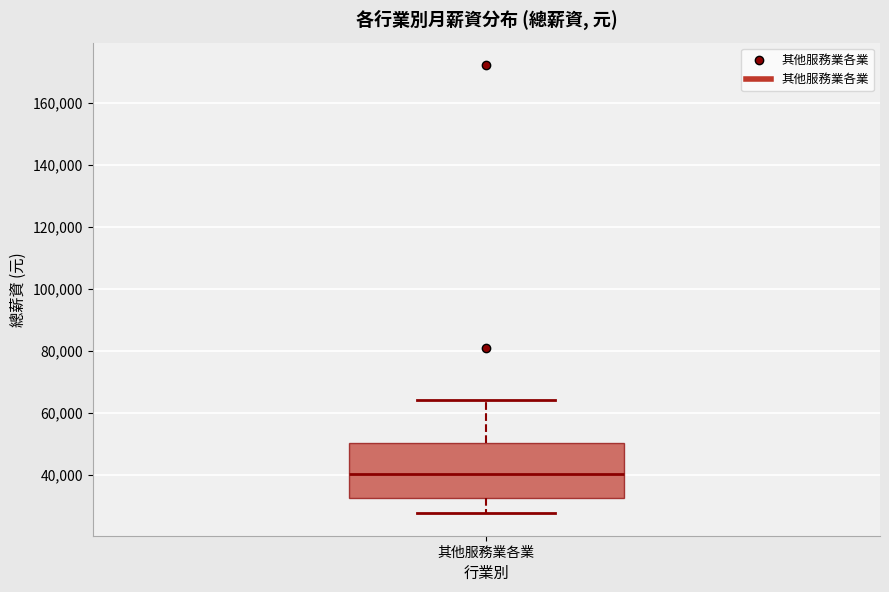

Transcribe this box plot: give where the median line is, the range the box spans, and where the two whiskers end, as read against the y-axis. The values are not printed on the chart, so give them approximately, as read against the axis.

median 40000, box 32000 to 50000, whiskers 28000 to 64000